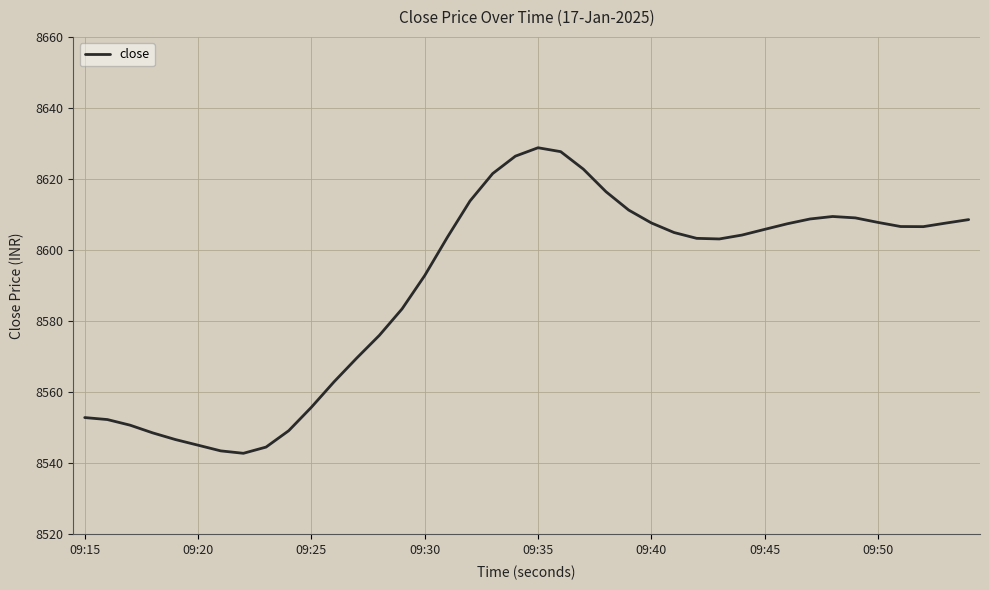

What is the smallest value displayed?

8542.8